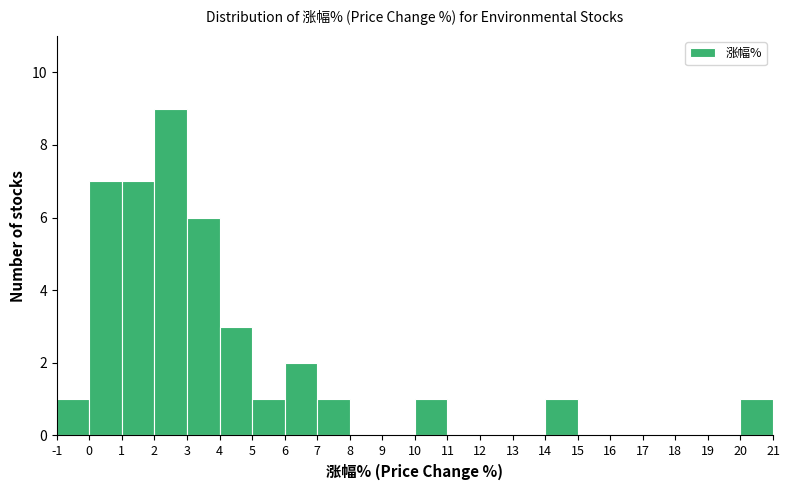

Which range on the x-axis has the tallest bar?

2 to 3